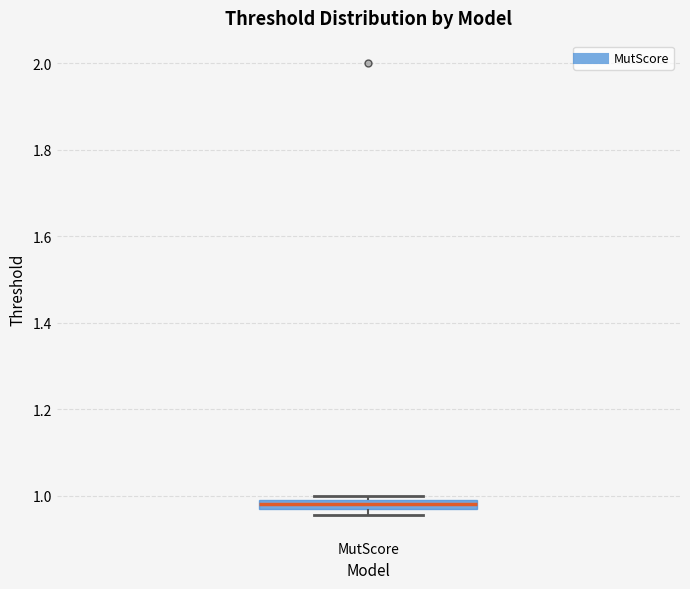

Where is the lower edge of the box for MutScore on the y-axis? The values are not printed on the chart, so give them approximately, as read against the axis.

0.96